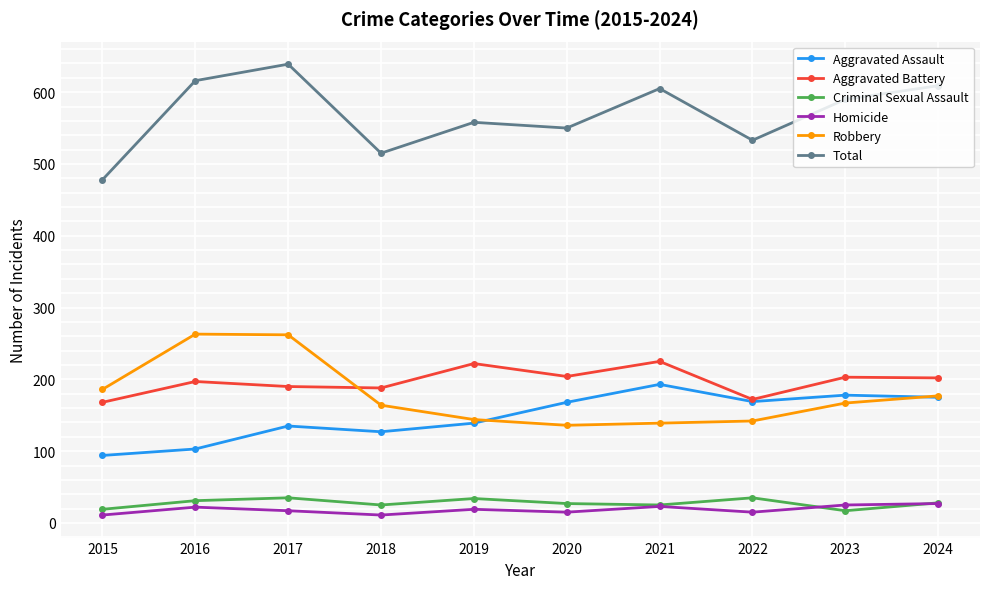

Is it true that Homicide equals 23 at 2021?

True